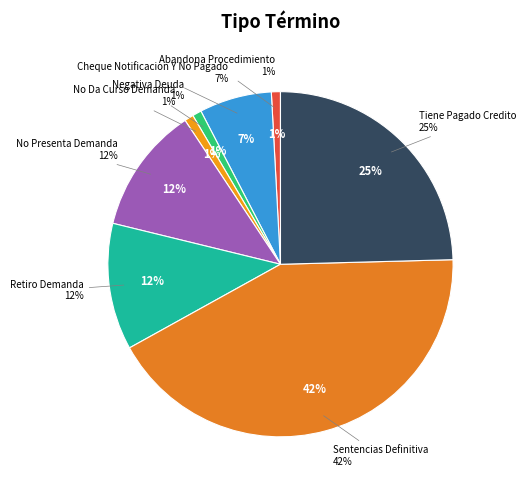

Do Sentencias Definitiva and Retiro Demanda together represent more than half of the pie?

Yes